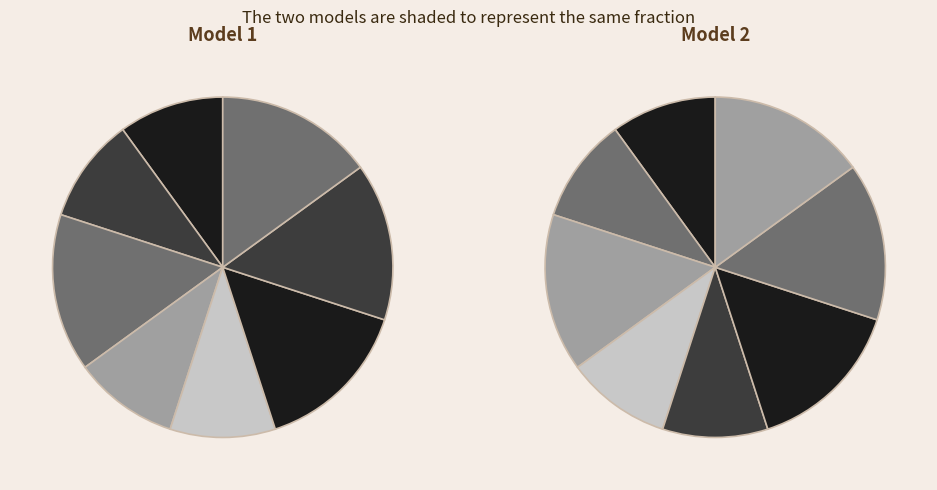

What is the largest slice in the pie chart?

3